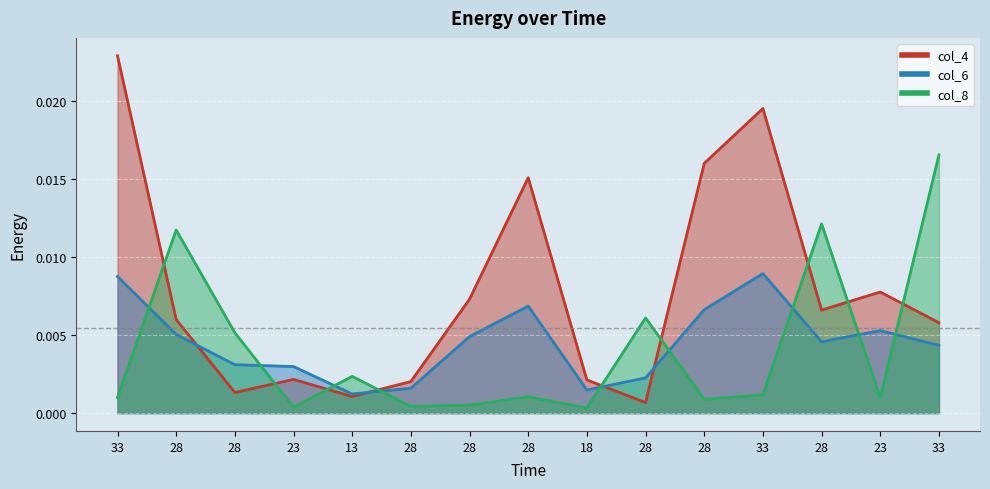

At which category is the sum across all series the highest?

33